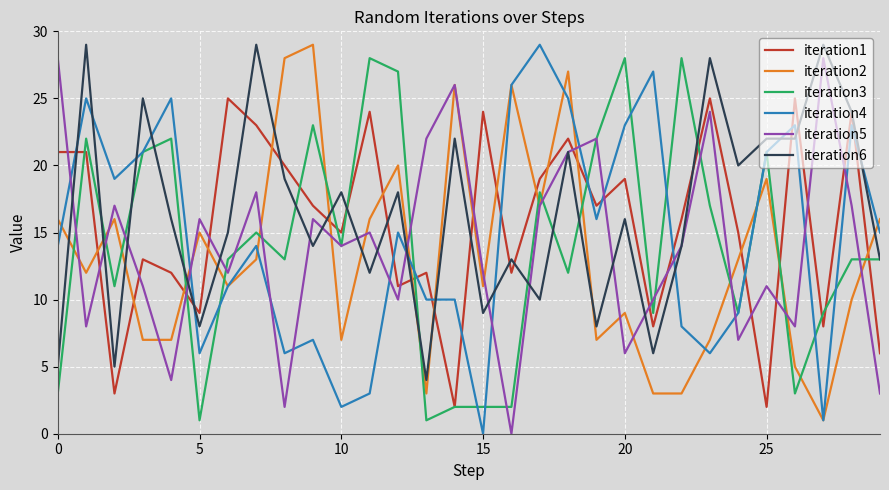

True or false: iteration1 and iteration5 cross at least once.

True